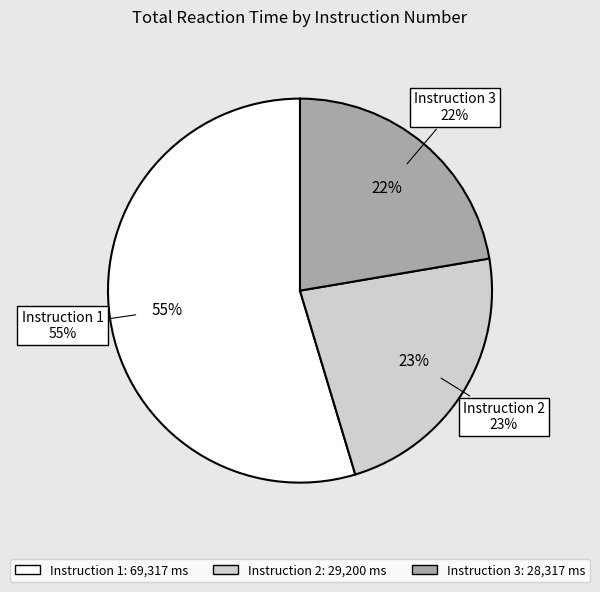

Is 1 the majority of the pie?

No